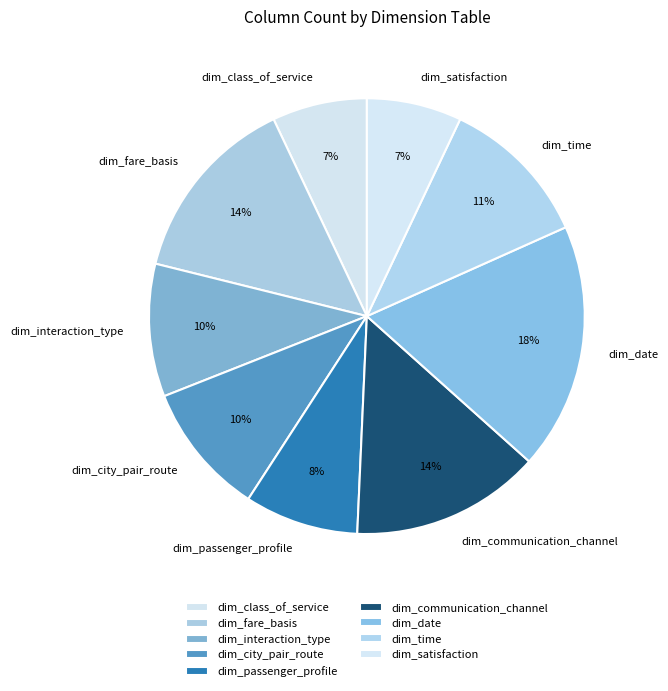

Is there any slice that represents more than half of the pie?

No